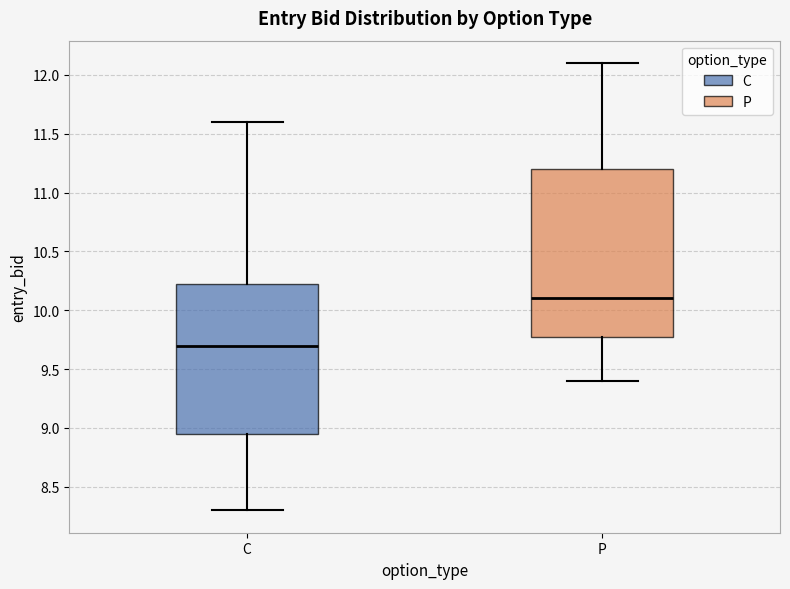

Reading left to right, read every box against the y-axis: the position of its median line, the range the box covers, and the ends of its whiskers. The values are not printed on the chart, so give them approximately, as read against the axis.

C: median 9.70, box 8.95 to 10.25, whiskers 8.30 to 11.60
P: median 10.10, box 9.80 to 11.20, whiskers 9.40 to 12.10